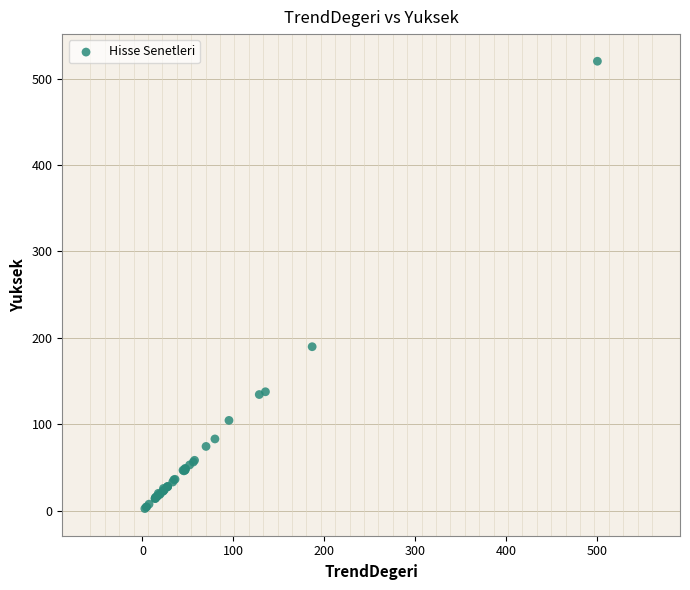

What Y value in the scatter plot is closest to 261?

189.9